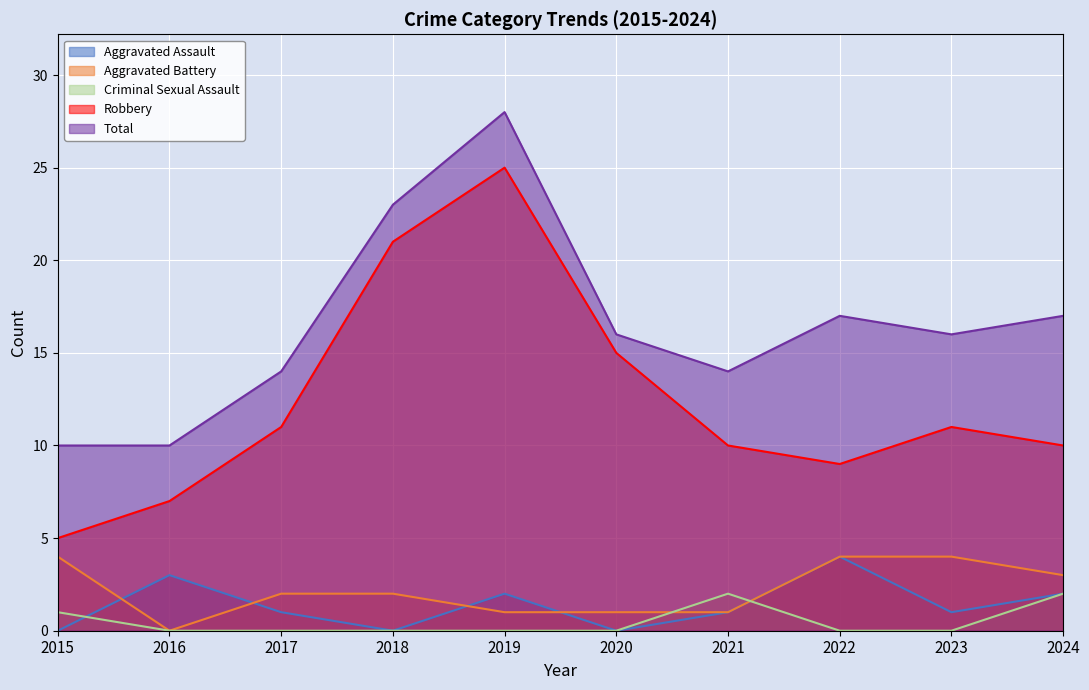

Count the number of data series in this chart.

5